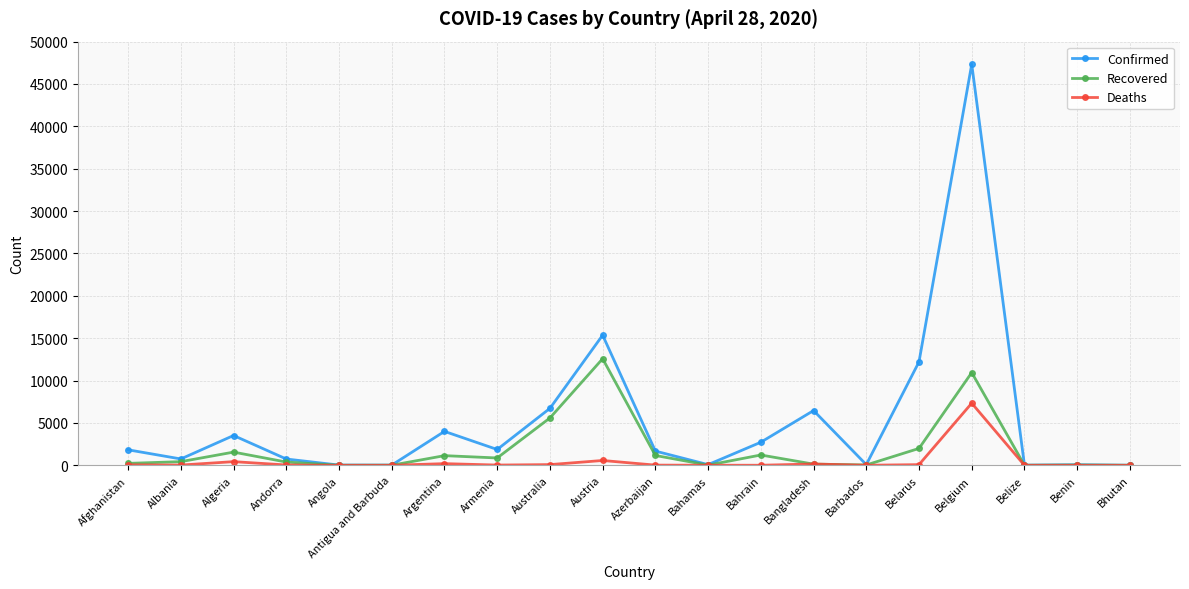

How many lines are shown in the chart?

3